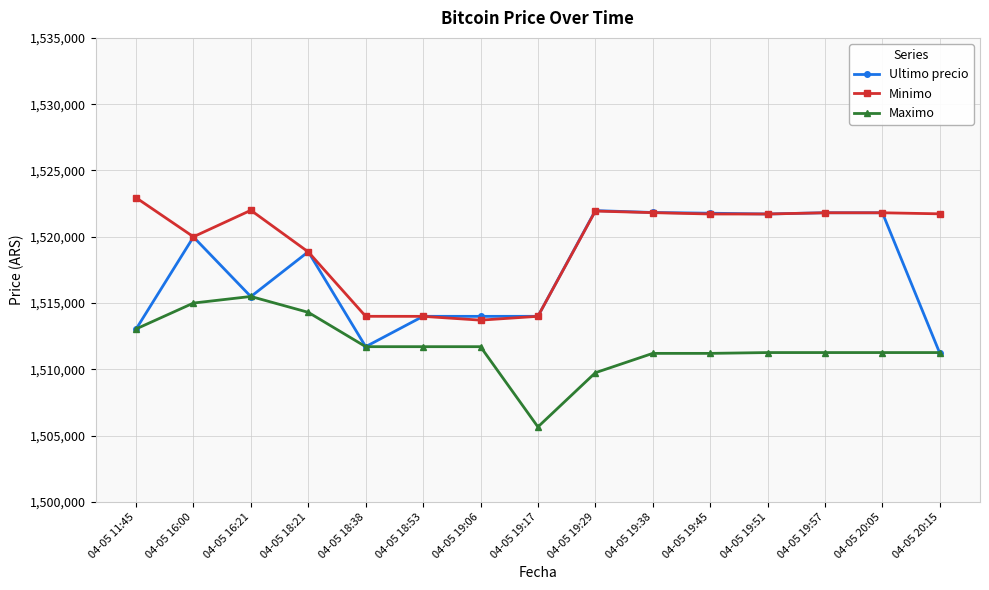

Is the value of Maximo at 04-05 16:00 greater than the value of Ultimo precio at 04-05 19:45?

No